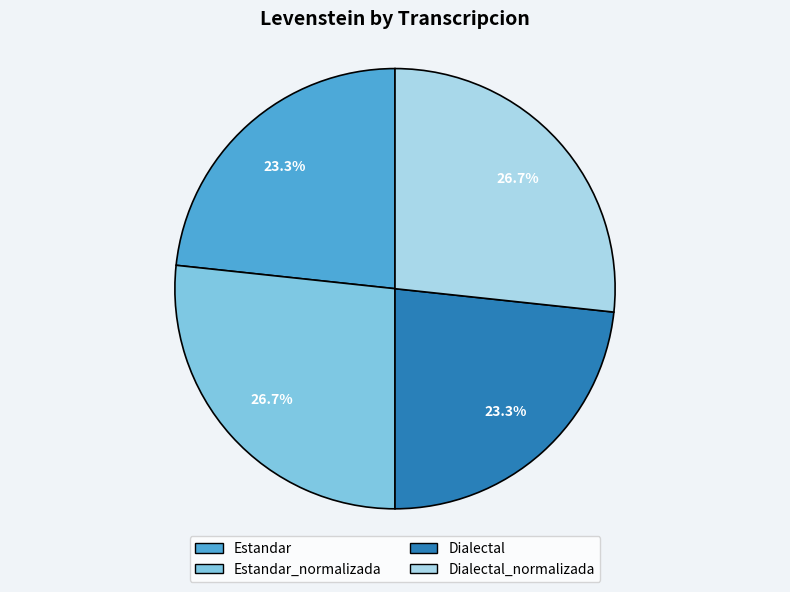

Does Dialectal account for over 50% of the chart?

No